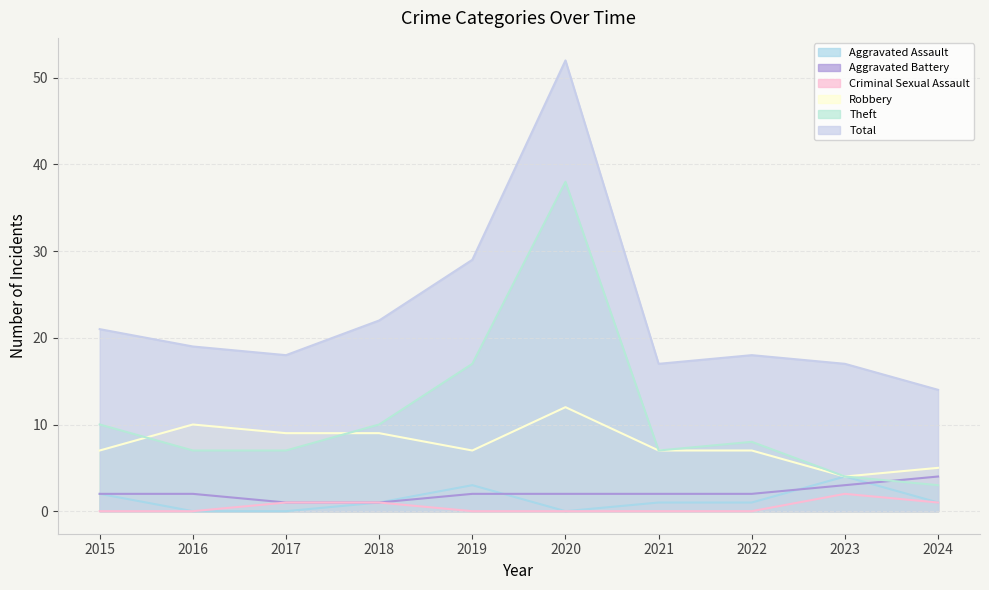

How many values in the Aggravated Assault series exceed 1?

3